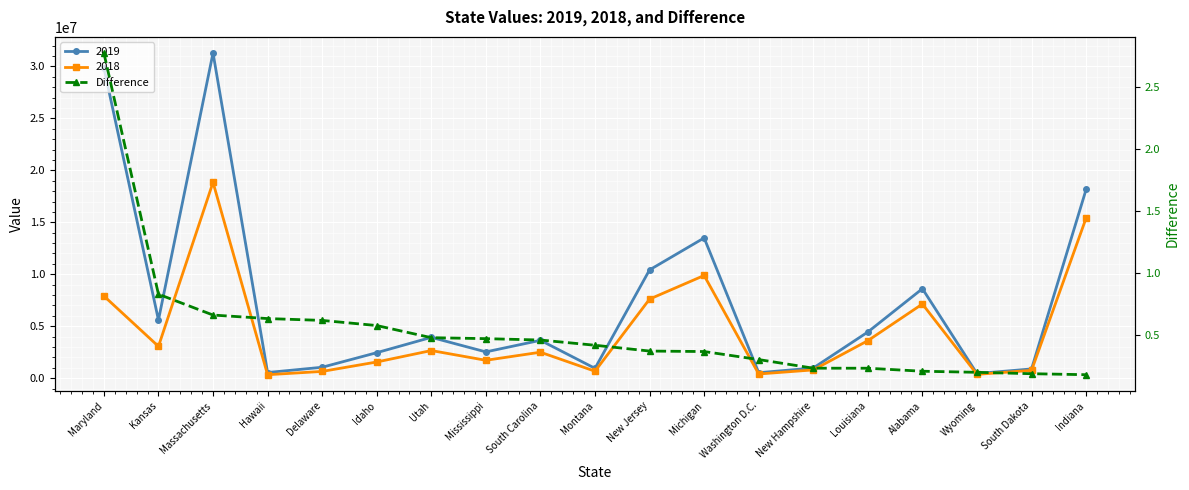

What position from the right is Indiana?

1